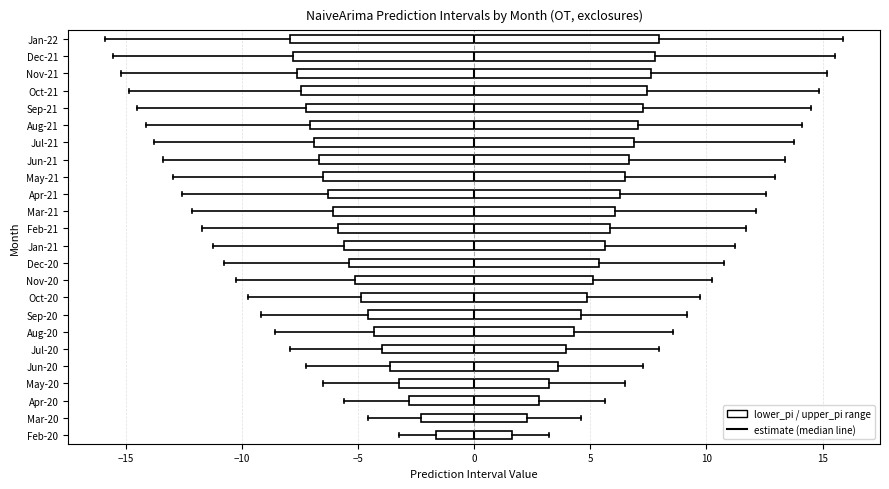

Reading bottom to top, transcribe this box plot: for each box, give where its median line is, the range the box spans, and where its two whiskers end, as read against the x-axis. The values are not printed on the chart, so give them approximately, as read against the axis.

Feb-20: median 0.0, box -1.5 to 1.5, whiskers -3.0 to 3.0
Mar-20: median 0.0, box -2.5 to 2.5, whiskers -4.5 to 4.5
Apr-20: median 0.0, box -3.0 to 3.0, whiskers -5.5 to 5.5
May-20: median 0.0, box -3.0 to 3.0, whiskers -6.5 to 6.5
Jun-20: median 0.0, box -3.5 to 3.5, whiskers -7.0 to 7.0
Jul-20: median 0.0, box -4.0 to 4.0, whiskers -8.0 to 8.0
Aug-20: median 0.0, box -4.5 to 4.5, whiskers -8.5 to 8.5
Sep-20: median 0.0, box -4.5 to 4.5, whiskers -9.0 to 9.0
Oct-20: median 0.0, box -5.0 to 5.0, whiskers -9.5 to 9.5
Nov-20: median 0.0, box -5.0 to 5.0, whiskers -10.5 to 10.5
Dec-20: median 0.0, box -5.5 to 5.5, whiskers -11.0 to 11.0
Jan-21: median 0.0, box -5.5 to 5.5, whiskers -11.0 to 11.0
Feb-21: median 0.0, box -6.0 to 6.0, whiskers -11.5 to 11.5
Mar-21: median 0.0, box -6.0 to 6.0, whiskers -12.0 to 12.0
Apr-21: median 0.0, box -6.5 to 6.5, whiskers -12.5 to 12.5
May-21: median 0.0, box -6.5 to 6.5, whiskers -13.0 to 13.0
Jun-21: median 0.0, box -6.5 to 6.5, whiskers -13.5 to 13.5
Jul-21: median 0.0, box -7.0 to 7.0, whiskers -14.0 to 14.0
Aug-21: median 0.0, box -7.0 to 7.0, whiskers -14.0 to 14.0
Sep-21: median 0.0, box -7.0 to 7.0, whiskers -14.5 to 14.5
Oct-21: median 0.0, box -7.5 to 7.5, whiskers -15.0 to 15.0
Nov-21: median 0.0, box -7.5 to 7.5, whiskers -15.0 to 15.0
Dec-21: median 0.0, box -8.0 to 8.0, whiskers -15.5 to 15.5
Jan-22: median 0.0, box -8.0 to 8.0, whiskers -16.0 to 16.0